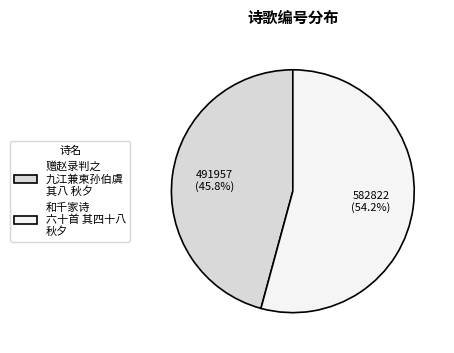

Is there a majority slice in this chart?

Yes